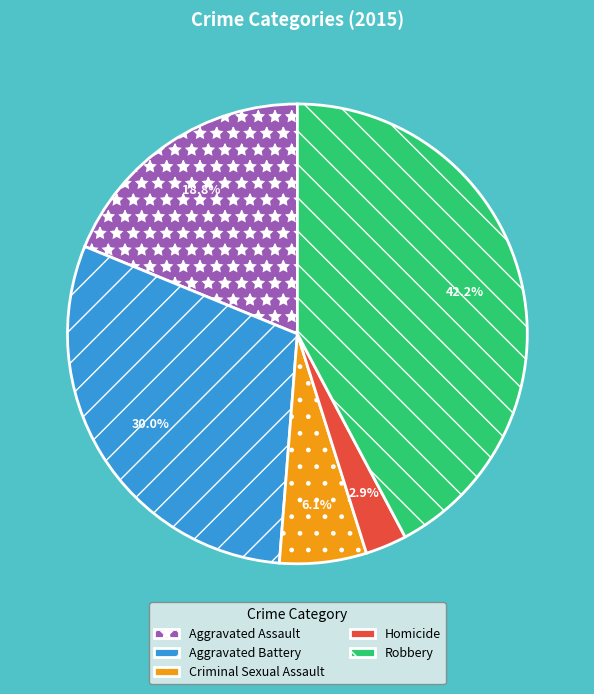

Do Criminal Sexual Assault and Homicide together represent more than half of the pie?

No